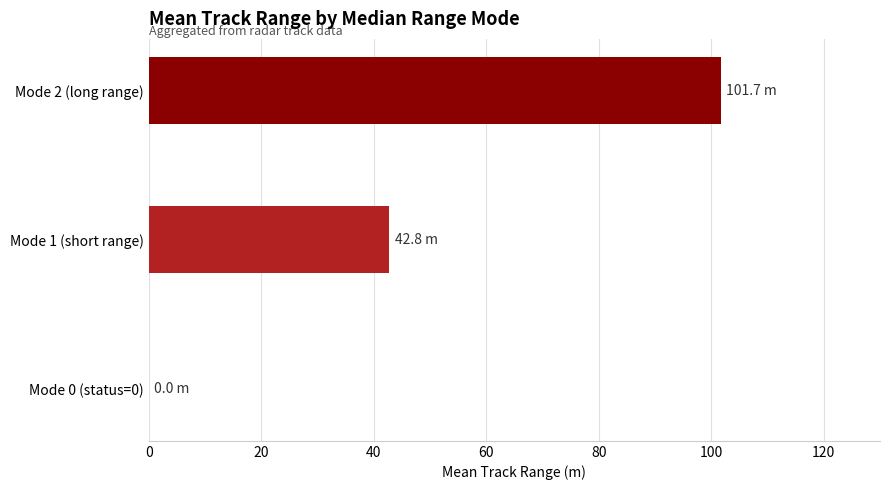

What is the greatest value displayed?

101.7